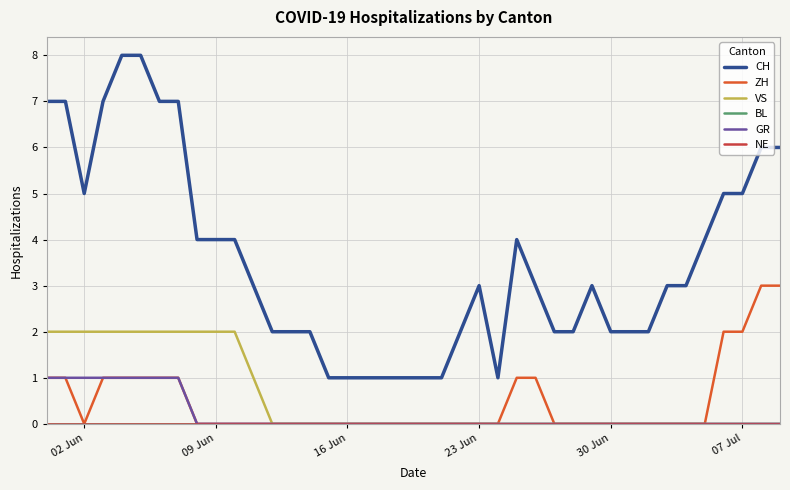

List the series in order of their peak value, lowest first.

BL, NE, GR, VS, ZH, CH